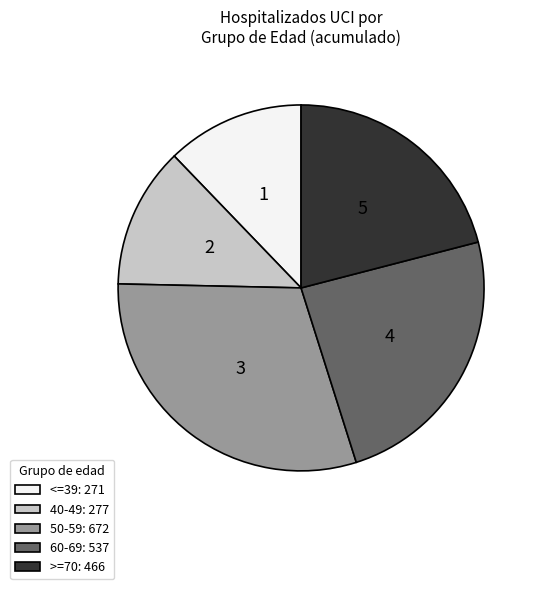

Is the sum of >=70: 466 and 50-59: 672 greater than half?

Yes